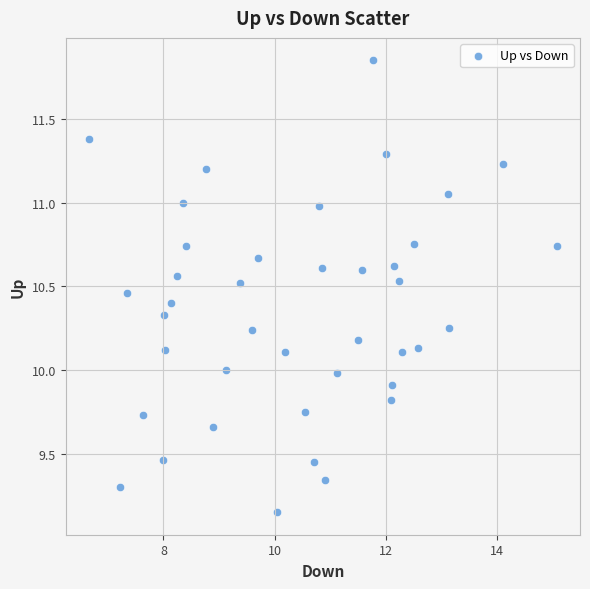

What is the range of Y values (max minus min)?

2.7